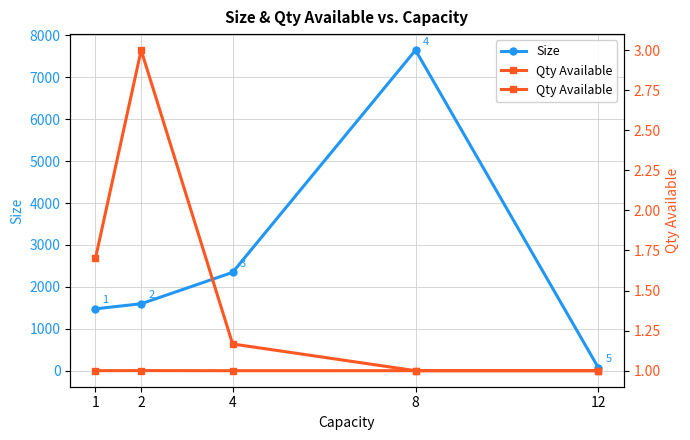

Reading left to right, extract all data points from this chart.

Size: 1477.0	1597.5	2345.9	7646.4	67.5
Qty Available: 1.7	3.0	1.2	1.0	1.0